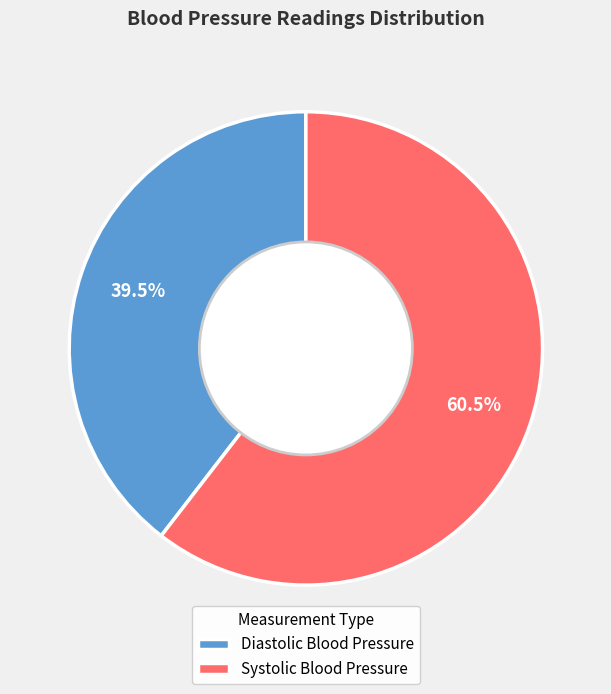

What portion of the pie excludes Diastolic Blood Pressure?

60.5%